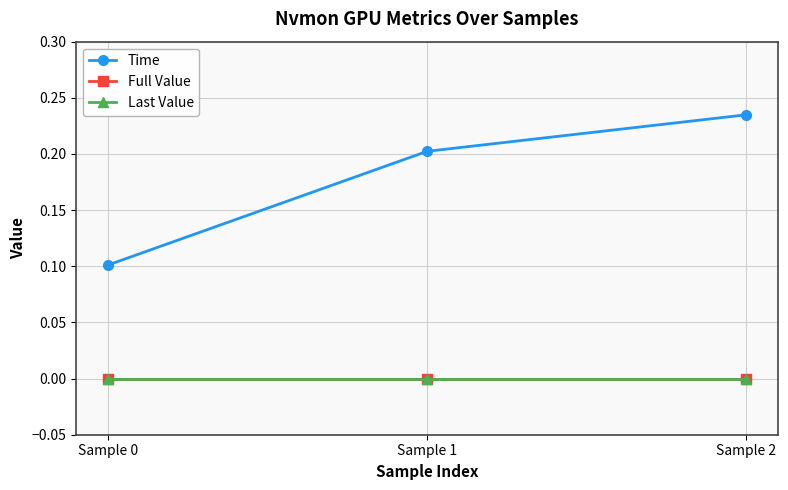

What is the difference between the maximum and minimum values in the Time series?

0.1